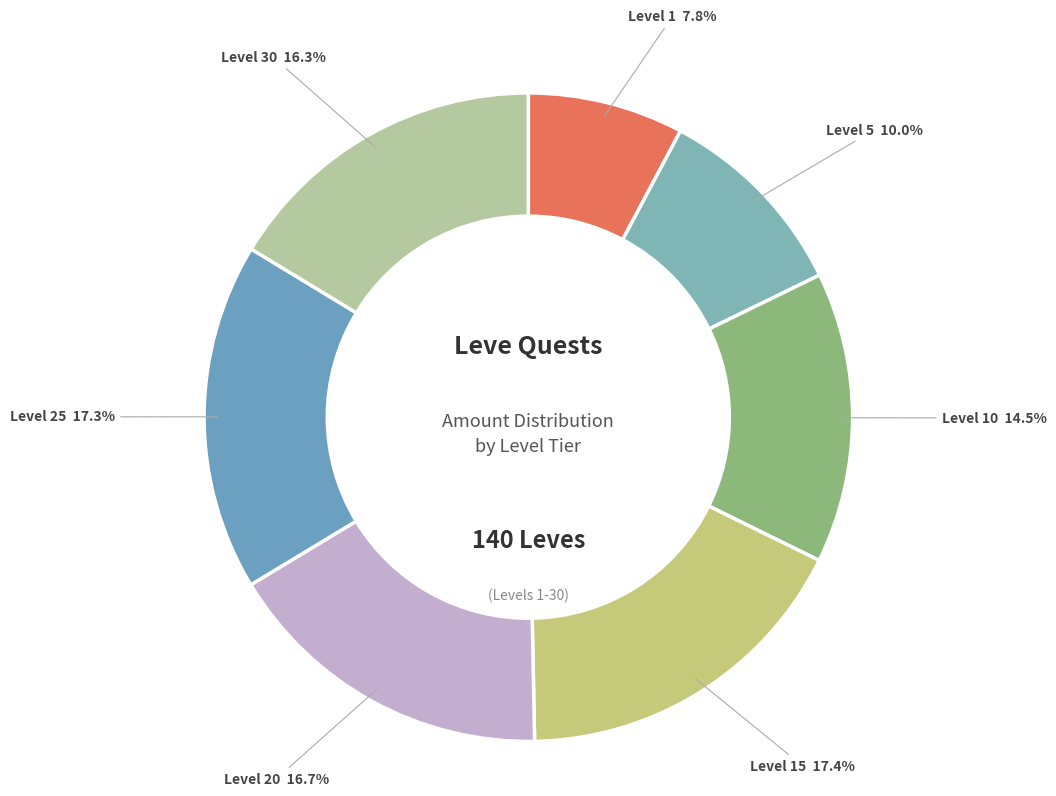

Which has a higher value, Level 5 or Level 25?

Level 25